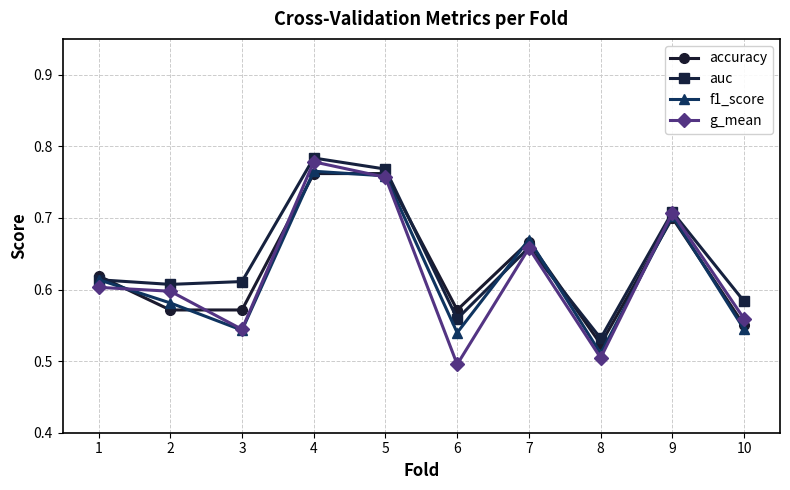

Does the chart display data point markers on the line(s)?

Yes